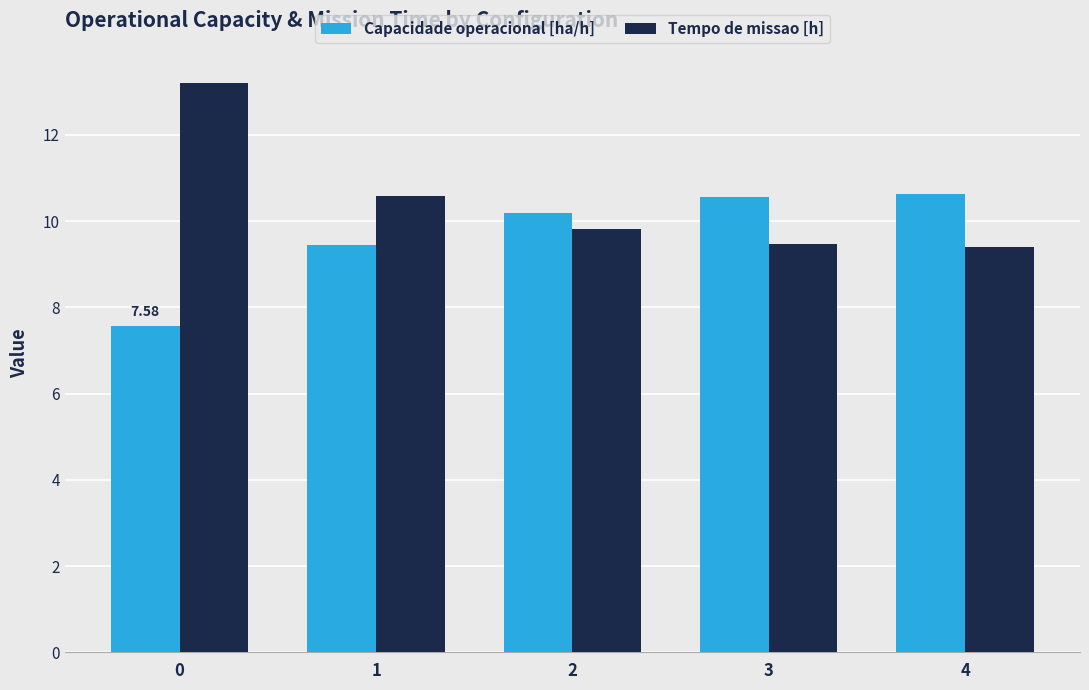

Does the chart contain any negative values?

No